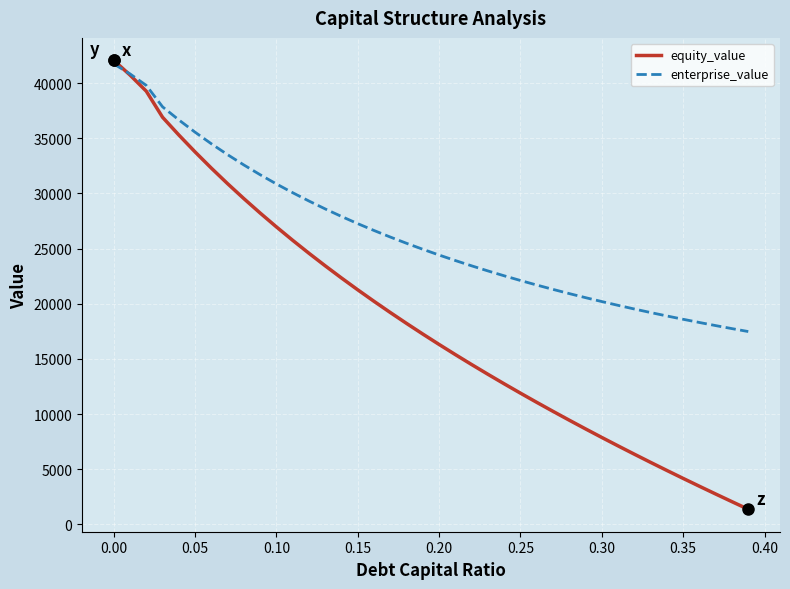

What is the smallest value displayed?

1363.7